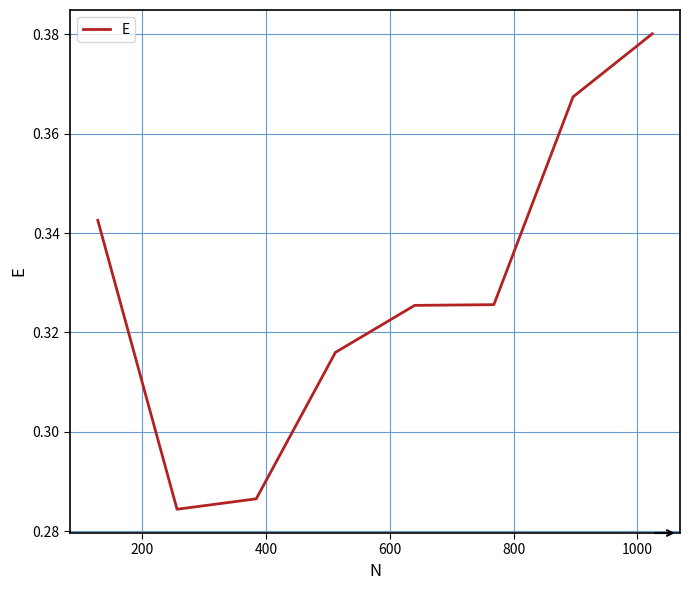

How many values are between 0 and 1?

8